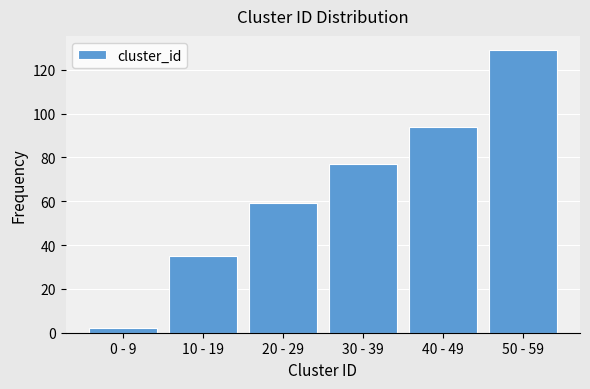

Reading right to left, transcribe all the data shown in this chart.

50 - 59=129	40 - 49=94	30 - 39=77	20 - 29=59	10 - 19=35	0 - 9=2